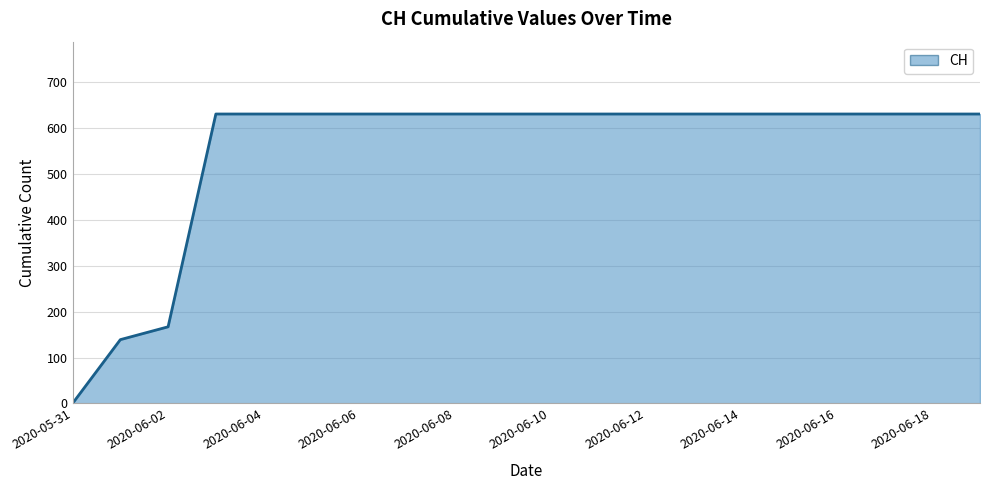

What is the greatest value displayed?

631